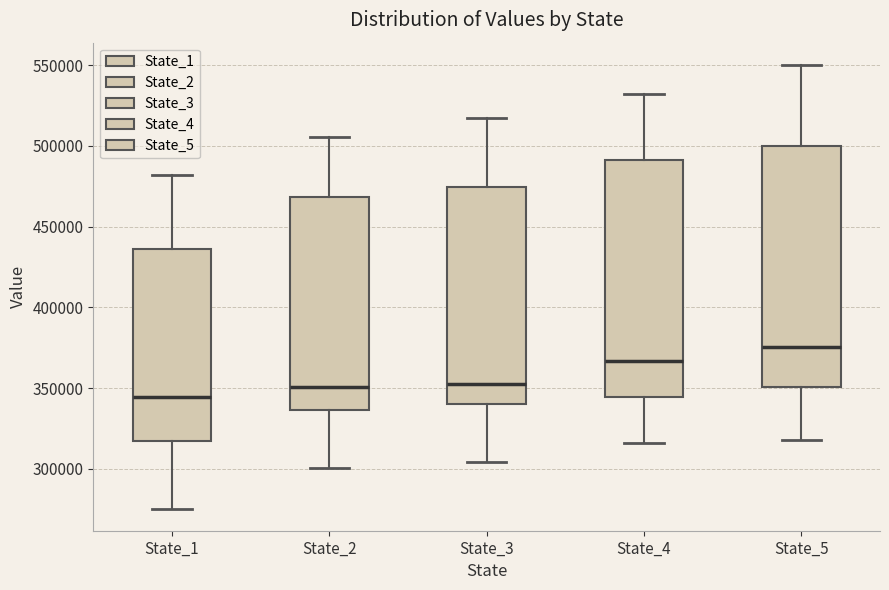

Where is the lower edge of the box for State_4 on the y-axis? The values are not printed on the chart, so give them approximately, as read against the axis.

345000